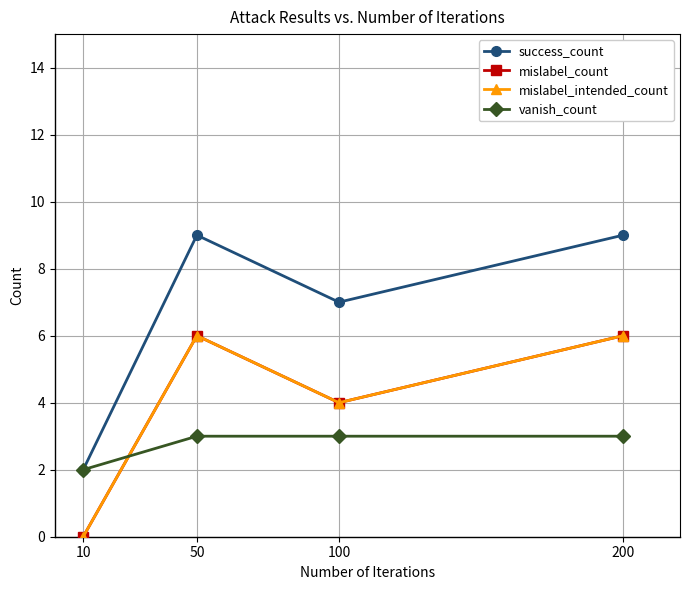

Where is the first local minimum for mislabel_count?

100